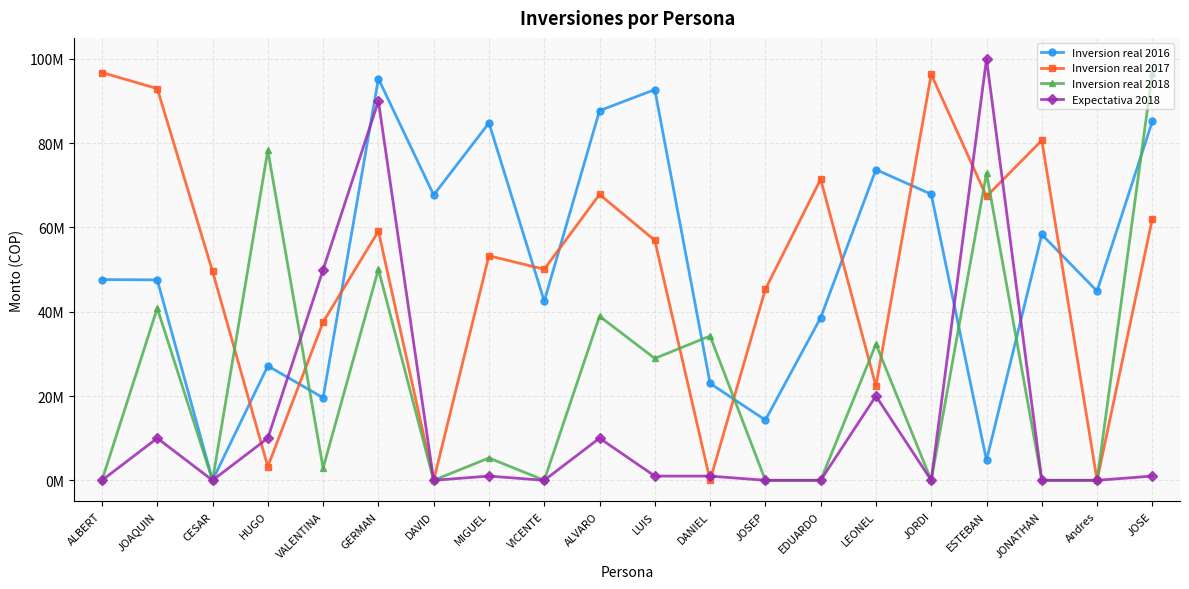

Rank the series by their maximum value, from lowest to highest.

Inversion real 2016, Inversion real 2018, Inversion real 2017, Expectativa 2018